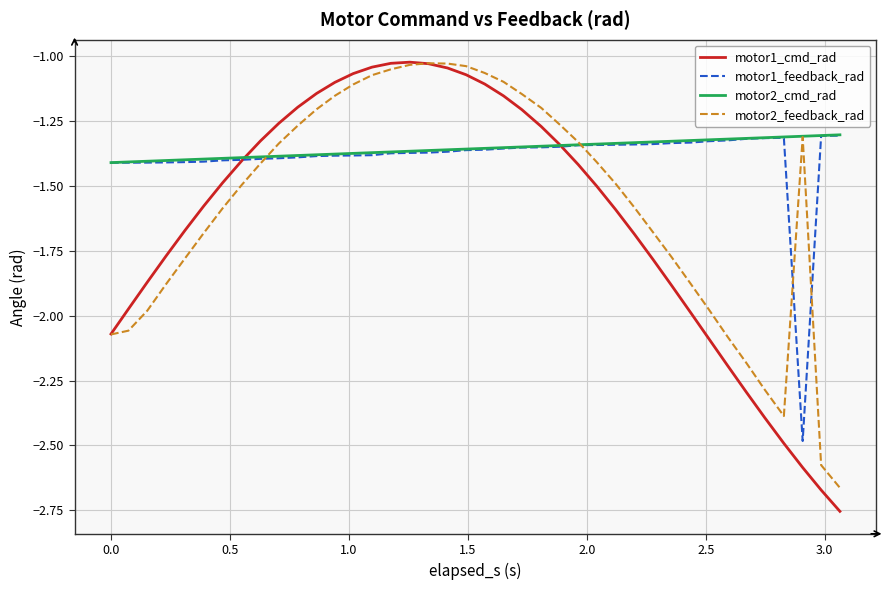

Which series has the widest spread of values?

motor1_cmd_rad